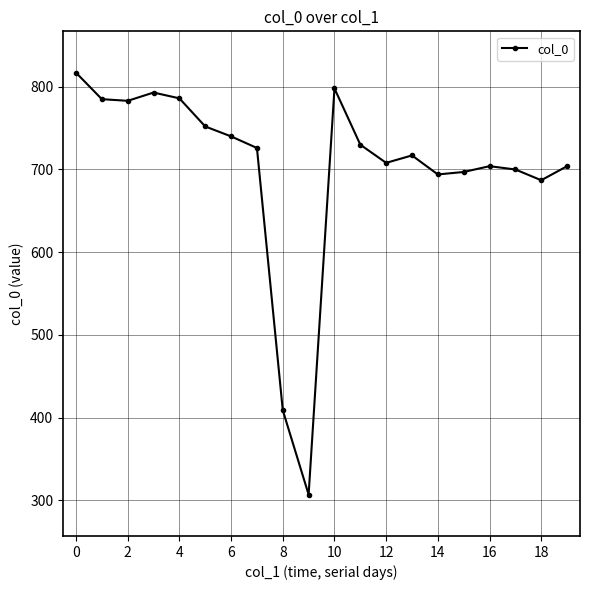

True or false: the data has more than 0 interior local peaks.

True